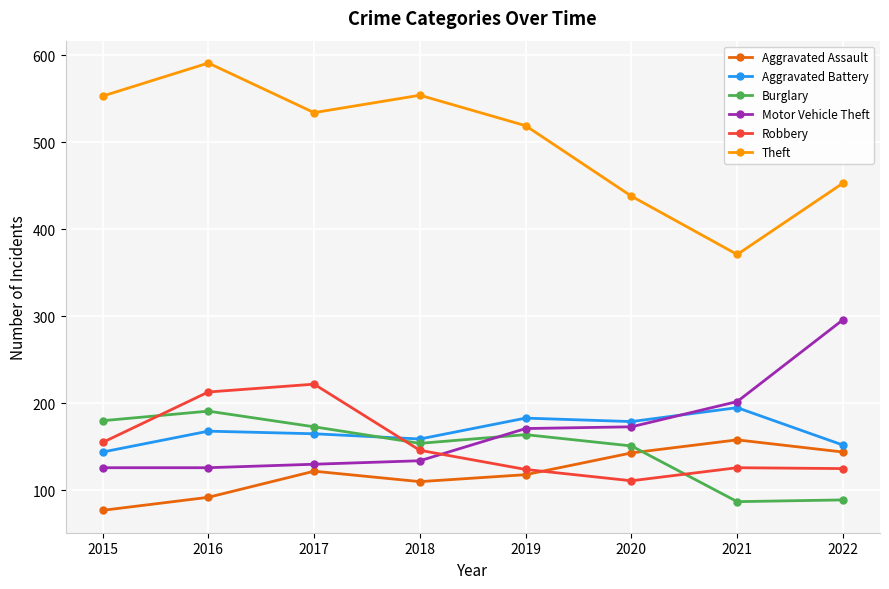

At which category does Theft reach its first local valley?

2017